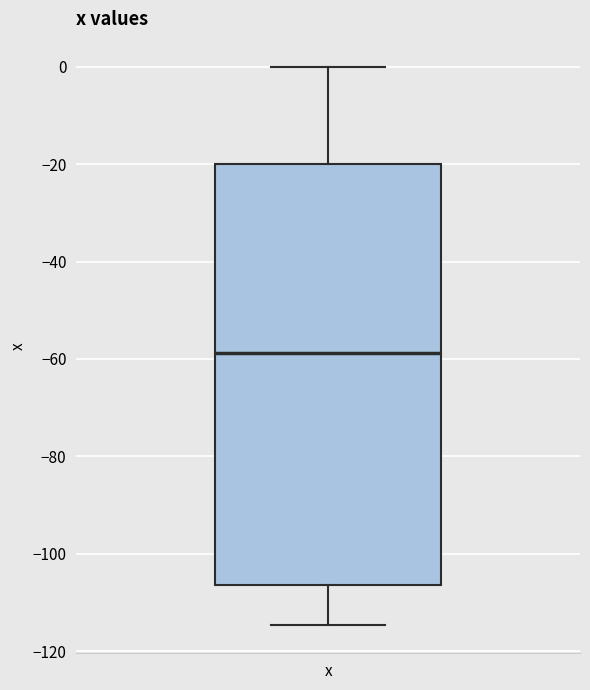

Where does the median line of the box for x sit on the y-axis? The values are not printed on the chart, so give them approximately, as read against the axis.

-58